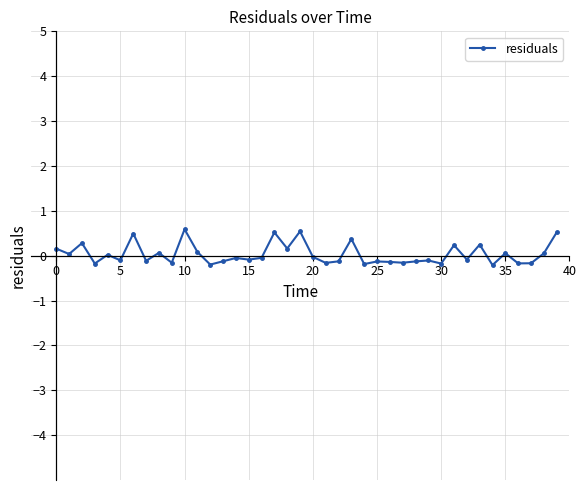

What is the greatest value displayed?

0.6